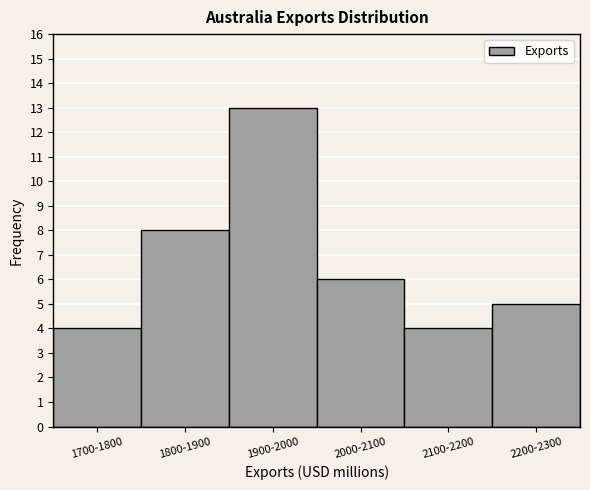

Reading right to left, what are all the values shown in this chart?

5	4	6	13	8	4